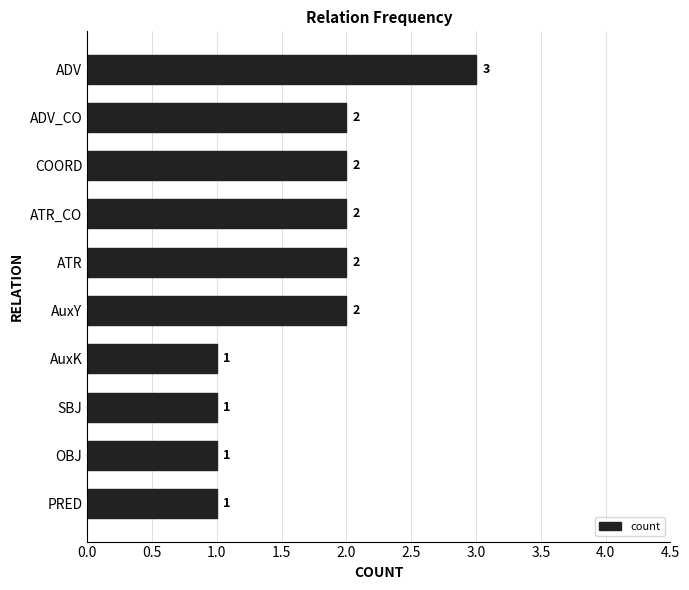

What is the minimum value shown in the chart?

1